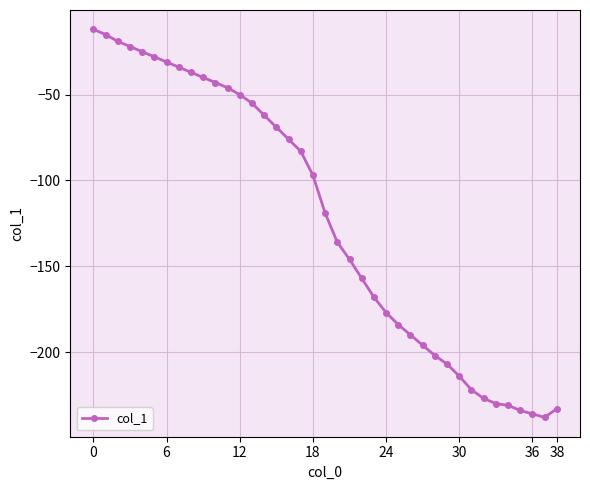

What is the difference between the maximum and second lowest values?

224